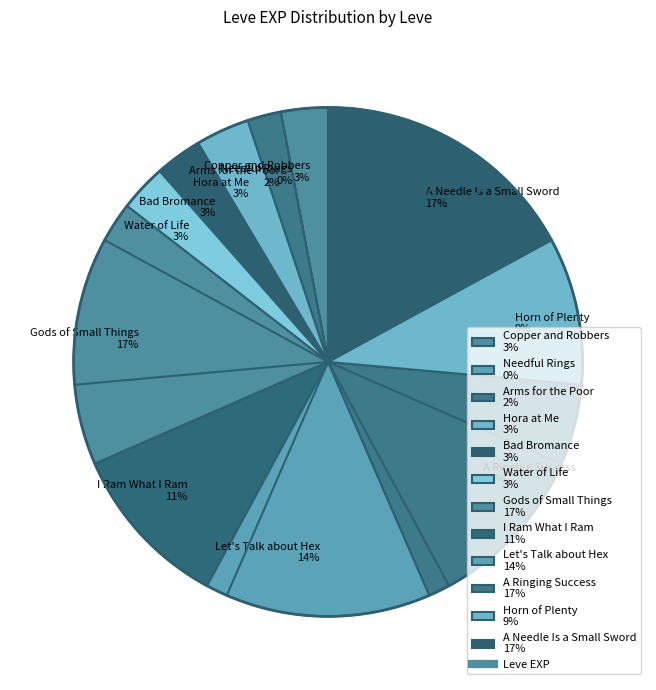

Is Gods of Small Things the majority of the pie?

No